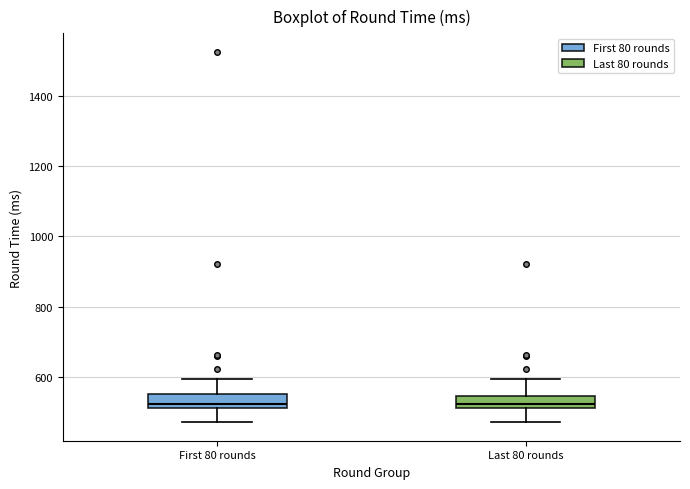

Reading left to right, transcribe this box plot: for each box, give where its median line is, the range the box spans, and where its two whiskers end, as read against the y-axis. The values are not printed on the chart, so give them approximately, as read against the axis.

First 80 rounds: median 520 (just above the box's lower edge), box 520 to 560, whiskers 480 to 600
Last 80 rounds: median 520 (just above the box's lower edge), box 520 to 540, whiskers 480 to 600